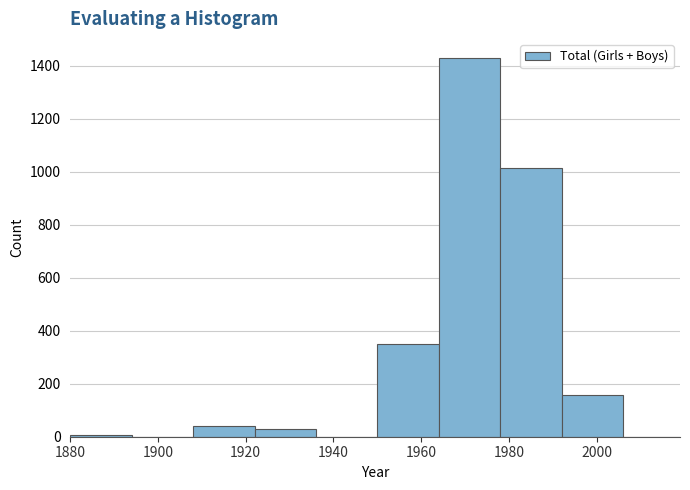

Reading left to right, transcribe this chart: for each bar, give the range it covers on the x-axis and its height. Neither the bar edges nor the heights are printed on the chart, so give them approximately, as read against the axes.

1880 to 1894: under 20
1894 to 1908: 0
1908 to 1922: 40
1922 to 1936: 20
1936 to 1950: 0
1950 to 1964: 340
1964 to 1978: 1420
1978 to 1992: 1020
1992 to 2006: 160
2006 to 2019: 0